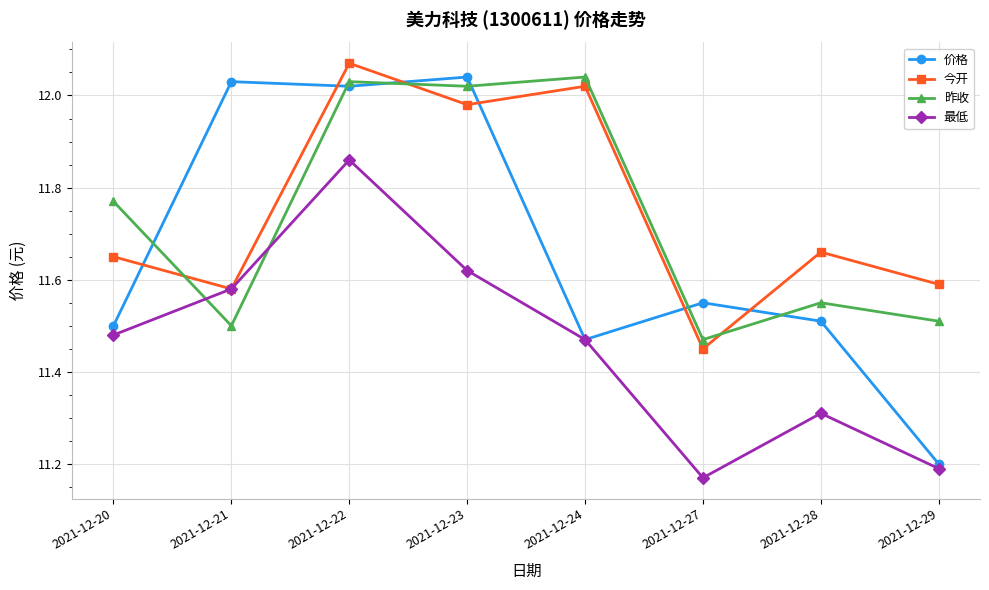

Which series has the largest total across all categories?

今开